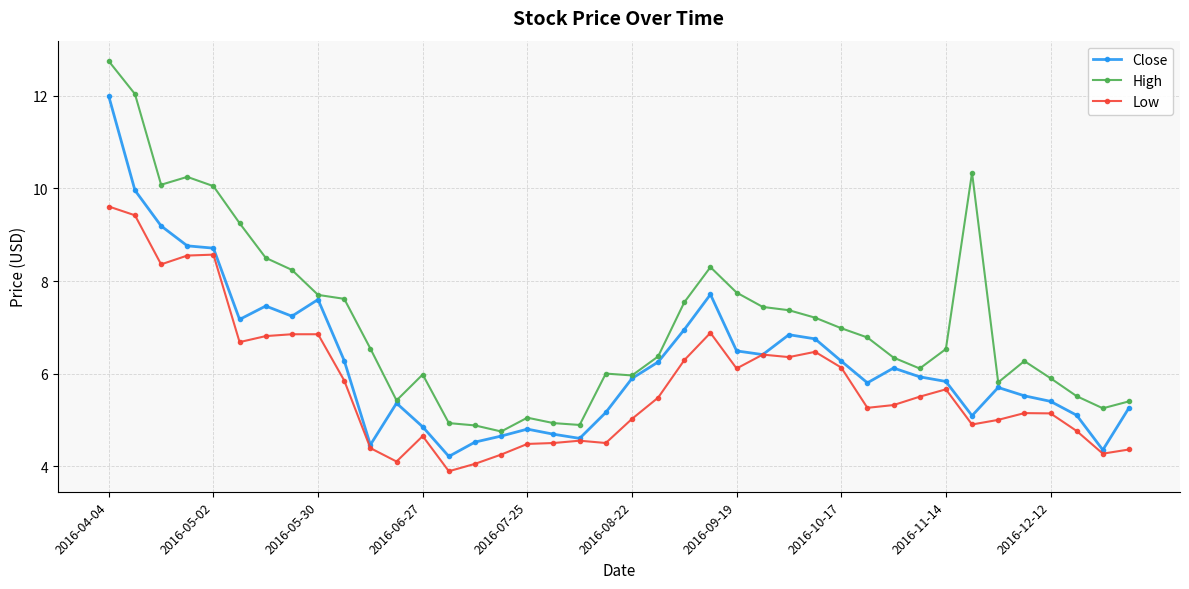

Rank the series by their average value, from lowest to highest.

Low, Close, High